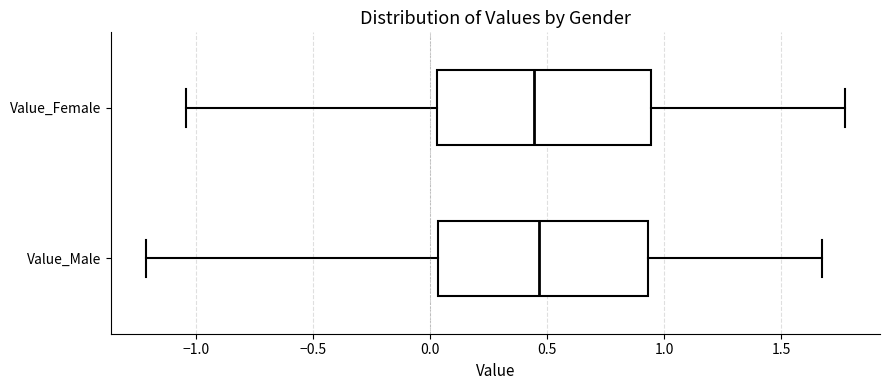

Where is the right edge of the box for Value_Female on the x-axis? The values are not printed on the chart, so give them approximately, as read against the axis.

0.95